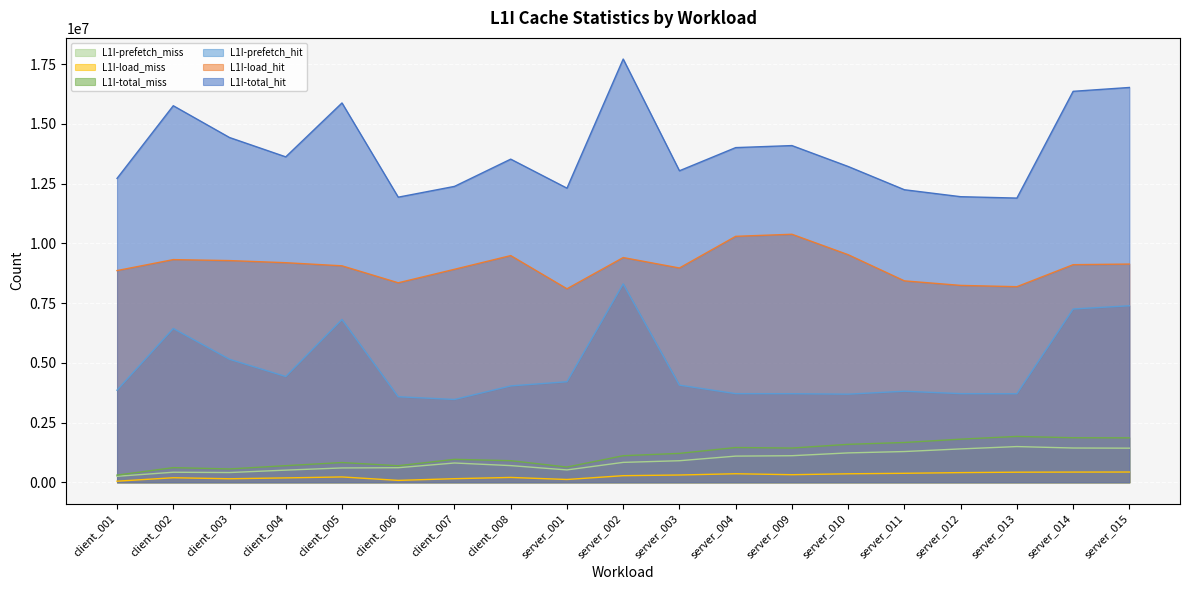

How many lines are shown in the chart?

6